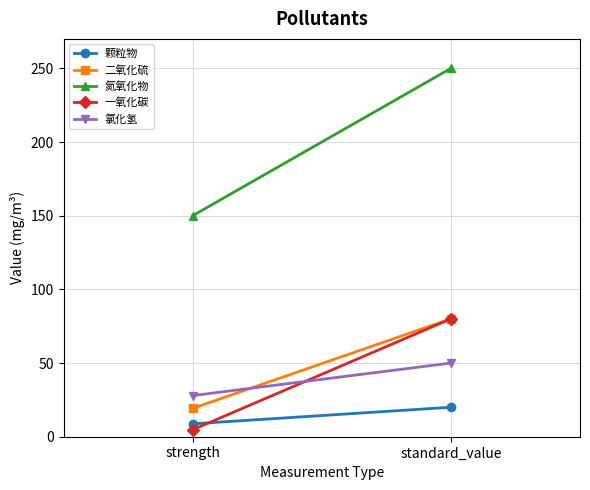

At which label is 一氧化碳 closest to 42?

strength